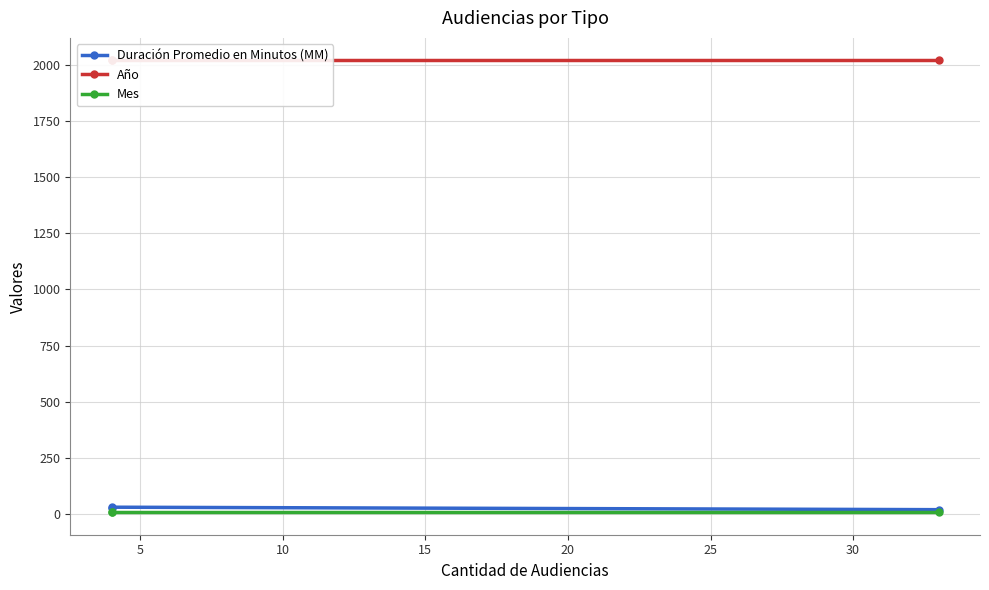

Is this an area chart (filled region under the line)?

No